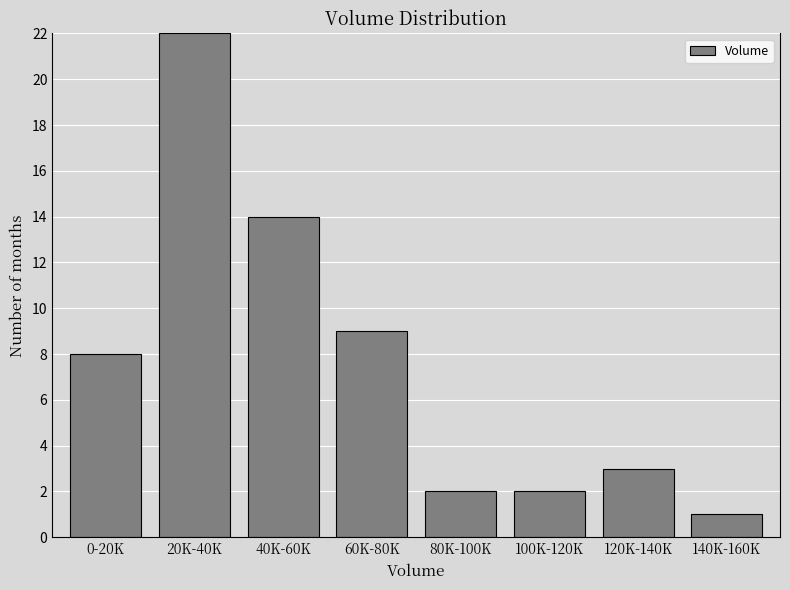

Reading right to left, what are all the values shown in this chart?

1	3	2	2	9	14	22	8